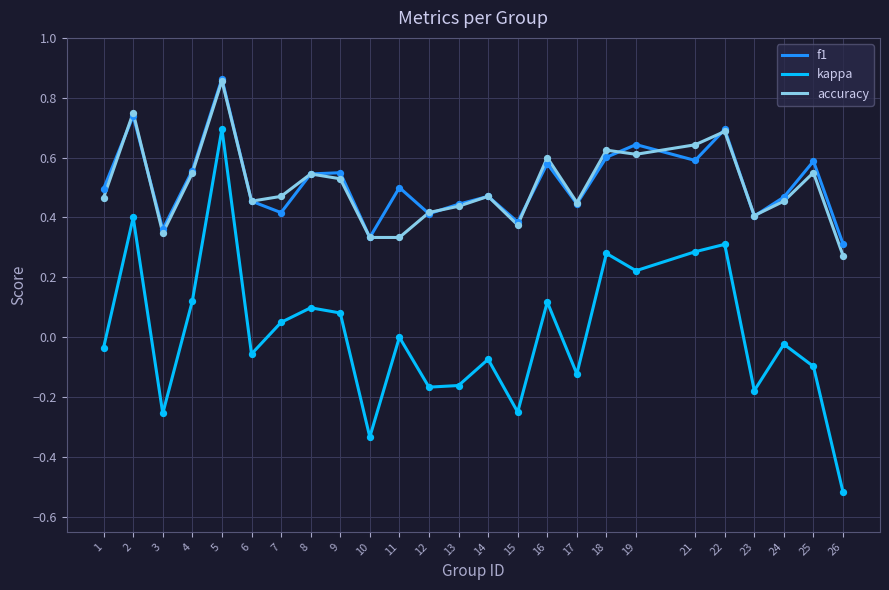

True or false: accuracy has a value of 0.6 at 19.

True